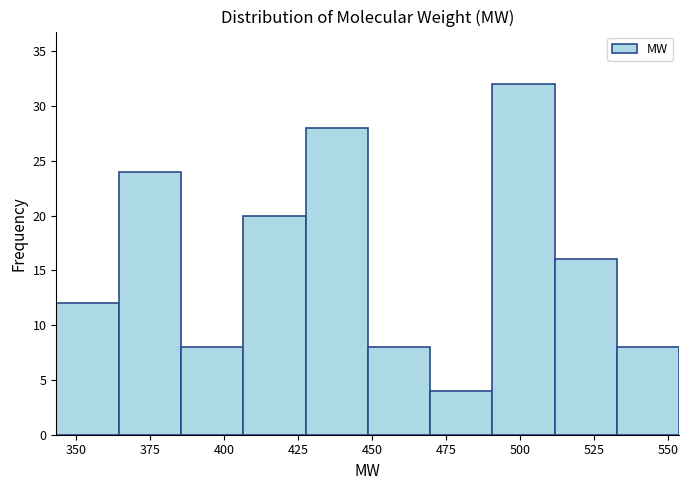

What is the height of the bar covering 510 to 535 on the x-axis? Neither the bar edges nor the heights are printed on the chart, so give them approximately, as read against the axes.

16